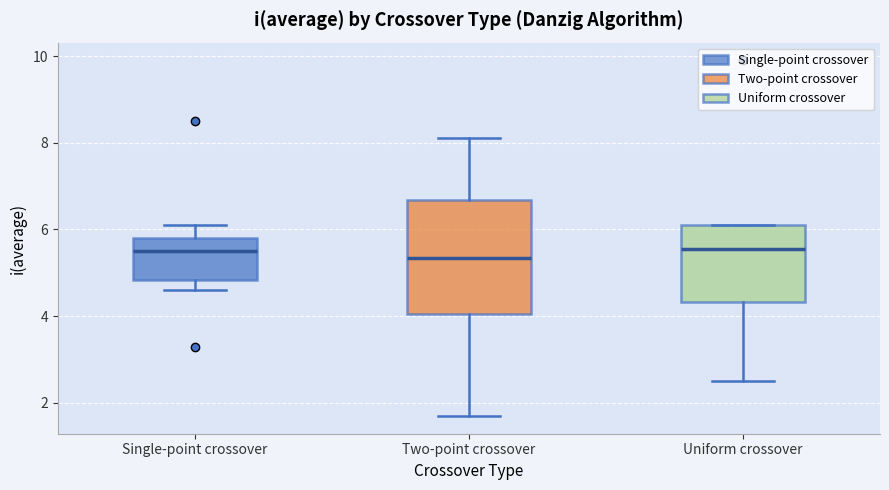

Where does the median line of the box for Uniform crossover sit on the y-axis? The values are not printed on the chart, so give them approximately, as read against the axis.

5.6